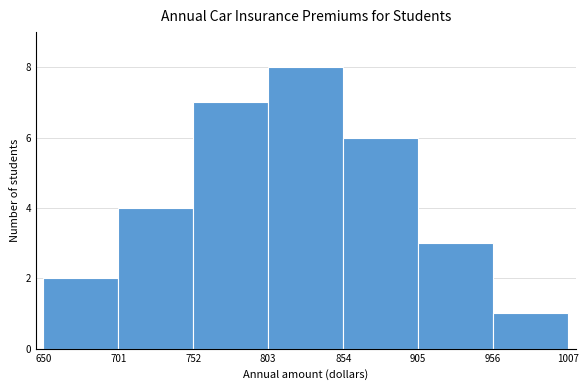

Reading left to right, transcribe this chart: for each bar, give the range it covers on the x-axis and its height. The values are not printed on the chart, so give them approximately, as read against the axis.

650 to 701: 2
701 to 752: 4
752 to 803: 7
803 to 854: 8
854 to 905: 6
905 to 956: 3
956 to 1007: 1